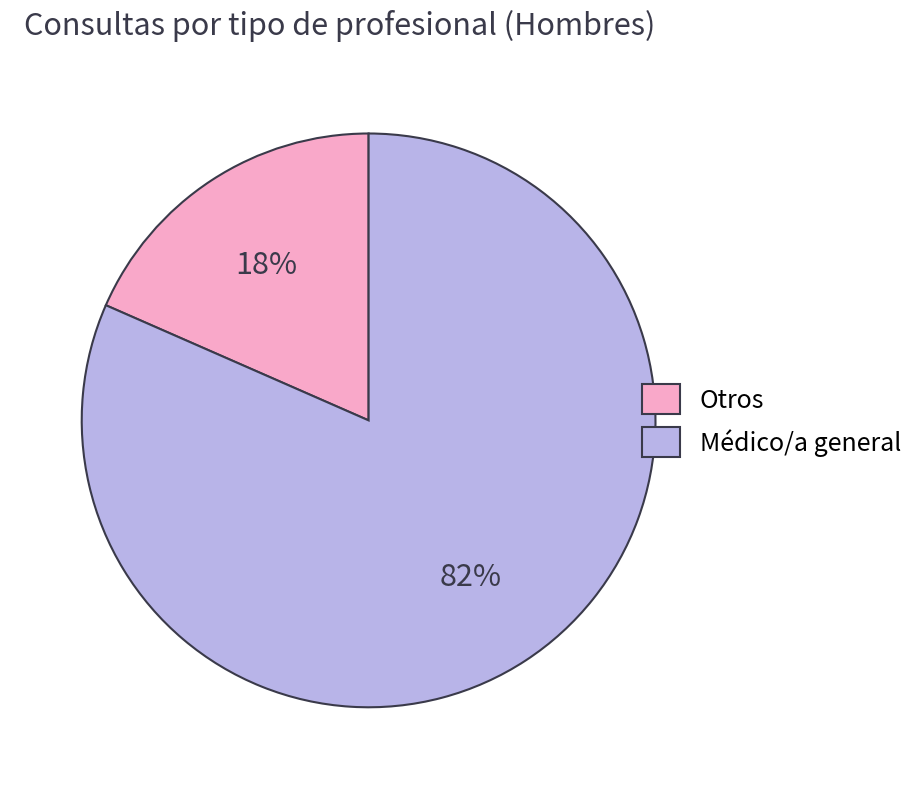

To the nearest percent, what is the combined percentage of Otros and Médico/a general?

100%